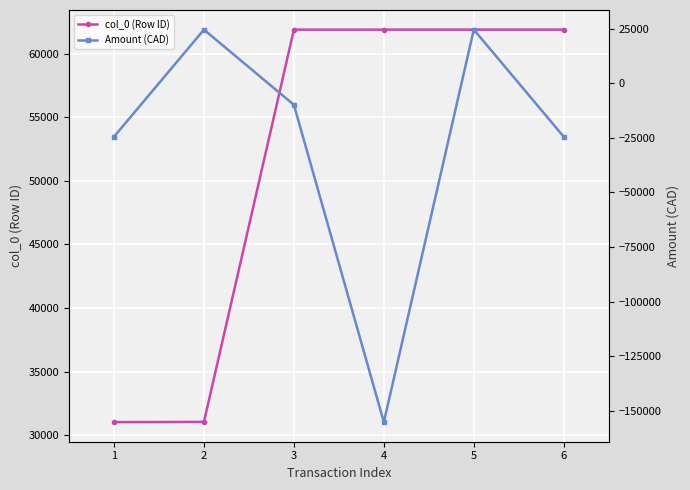

Is it true that col_0 (Row ID) equals 31047.0 at 2?

True